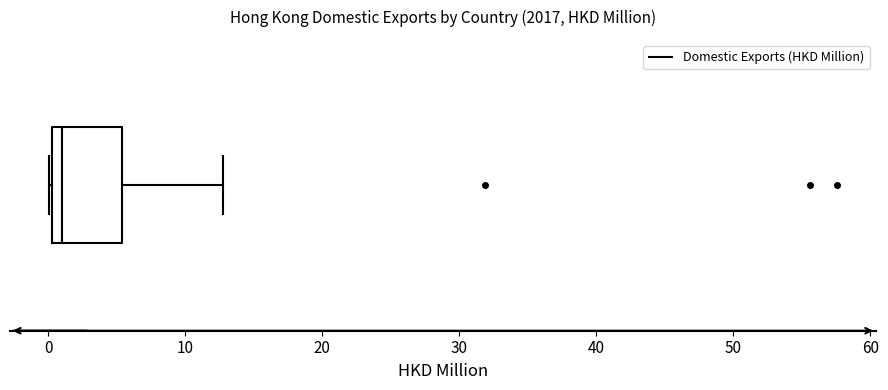

Read this box plot against the x-axis: the position of the median line, the range covered by the box, and the ends of both whiskers. The values are not printed on the chart, so give them approximately, as read against the axis.

median 1, box 0 to 5, whiskers 0 to 13